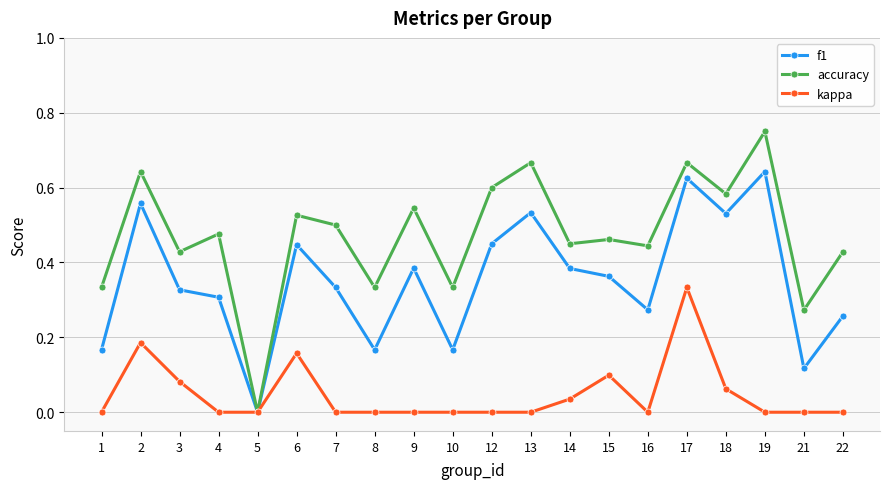

True or false: f1 has more than 1 interior local peaks.

True